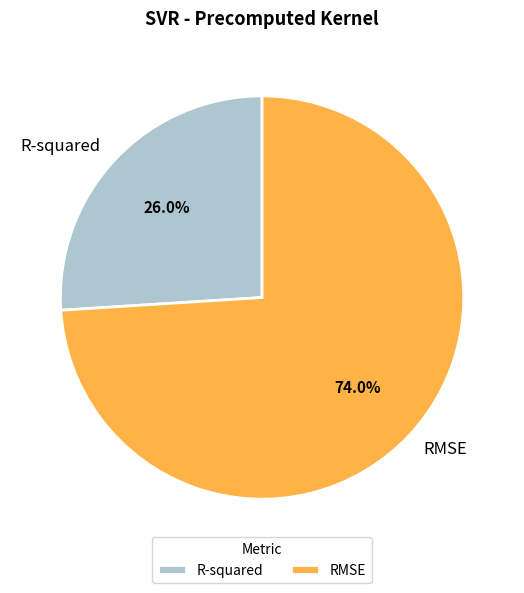

Which category accounts for the majority?

RMSE